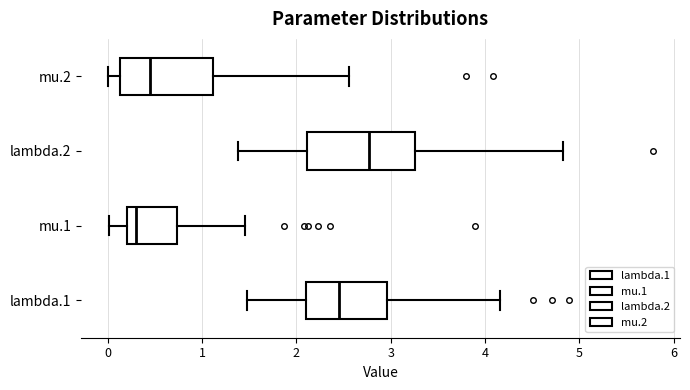

Which box has the furthest to the right median line?

lambda.2